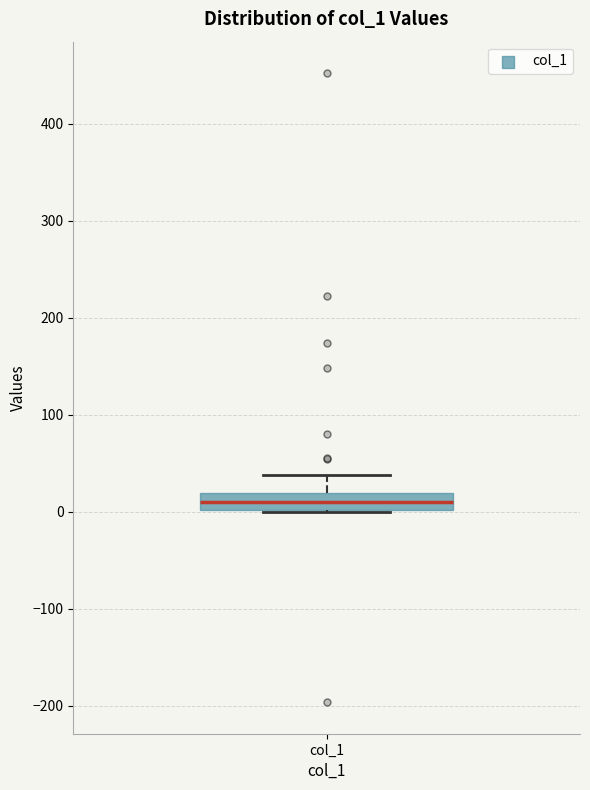

Where does the median line of the box for col_1 sit on the y-axis? The values are not printed on the chart, so give them approximately, as read against the axis.

10